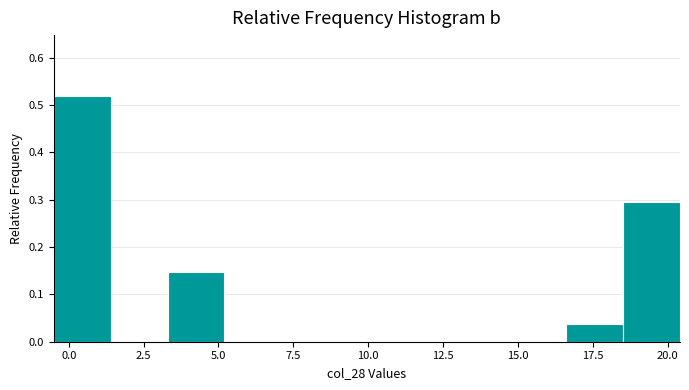

Read against the x-axis, roughly where is the centre of the tallest bar?

0.5